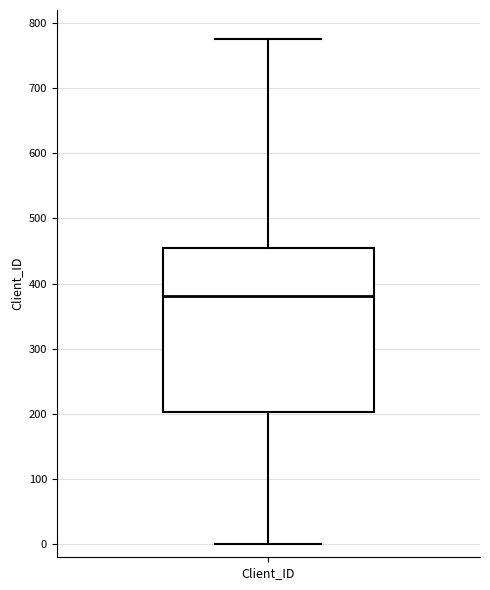

Where does the median line of the box for Client_ID sit on the y-axis? The values are not printed on the chart, so give them approximately, as read against the axis.

380